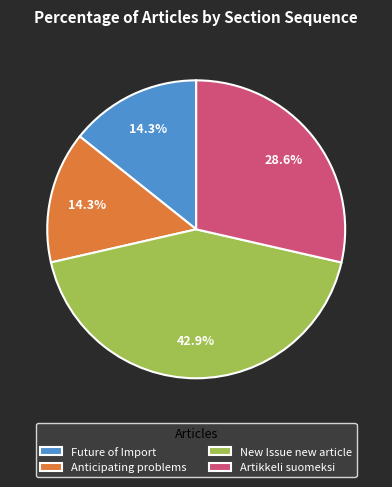

Is there any slice that represents more than half of the pie?

No